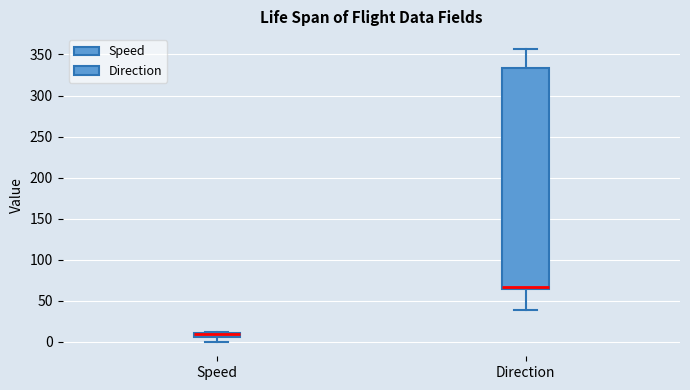

Comparing the boxes themselves (not the whiskers), which one is the tallest?

Direction